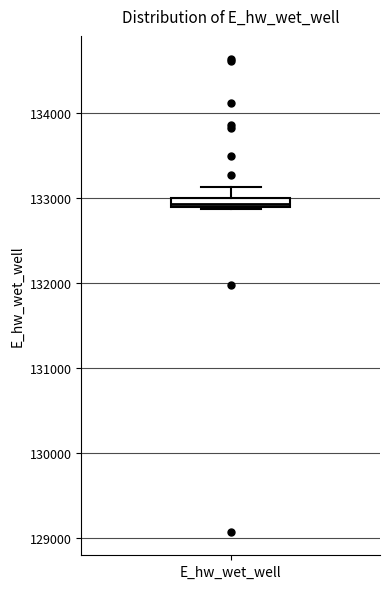

Where is the upper edge of the box for E_hw_wet_well on the y-axis? The values are not printed on the chart, so give them approximately, as read against the axis.

133000